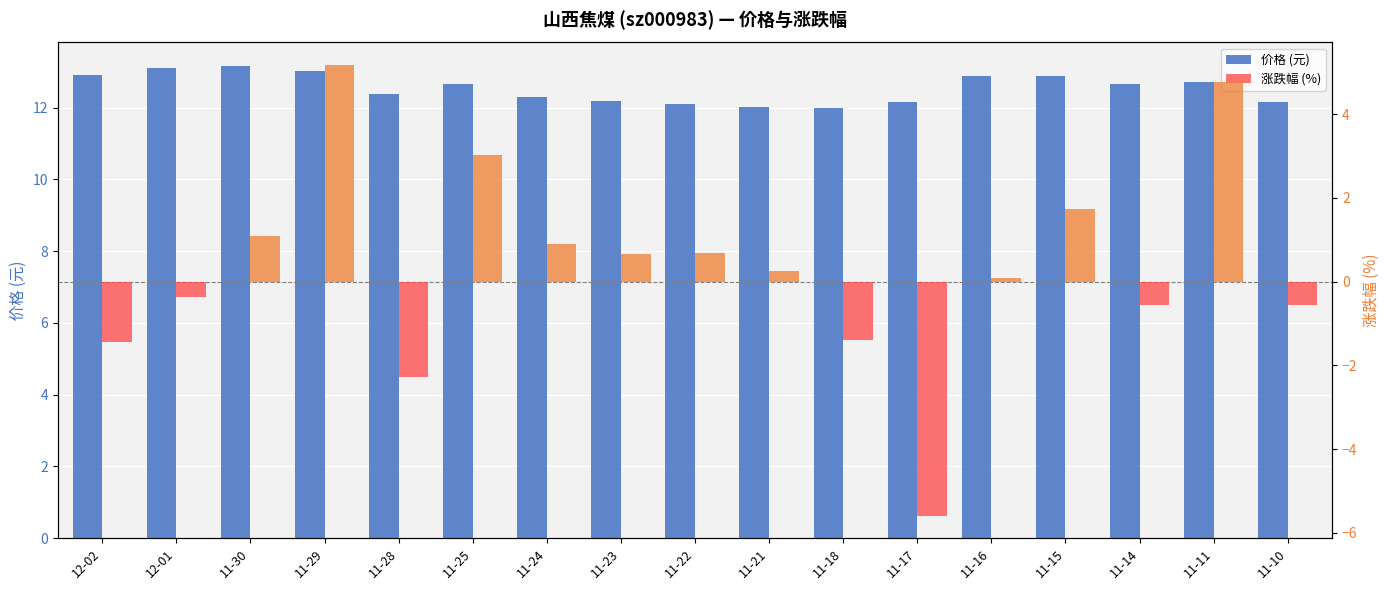

Which has a higher value, 11-28 or 11-16?

11-16